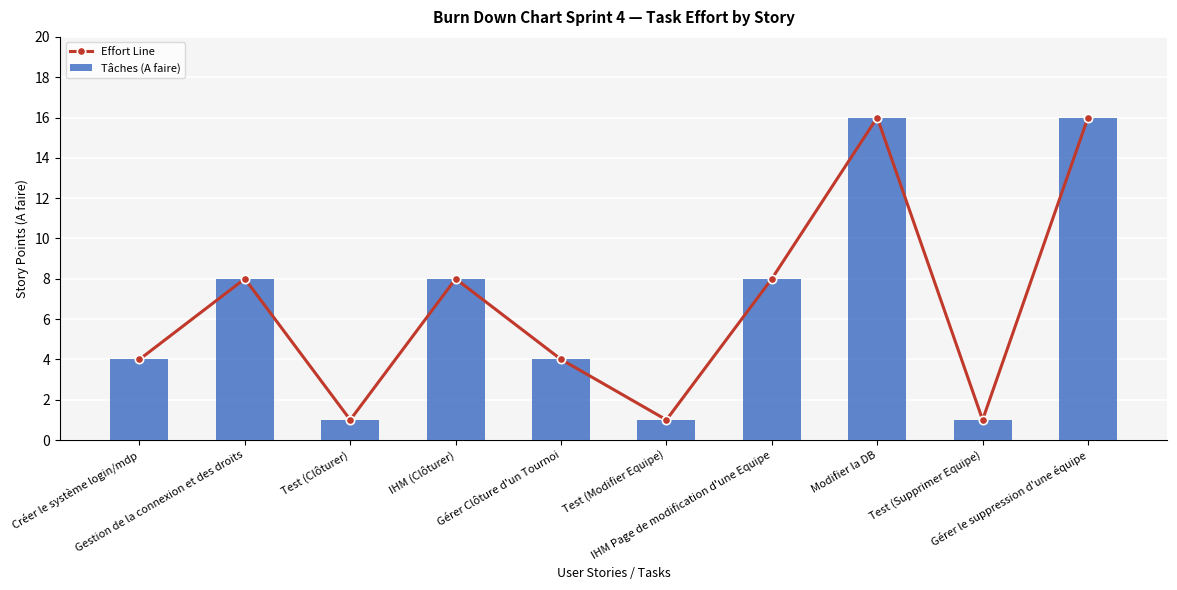

Is it true that Tâches (A faire) equals 2 at Créer le système login/mdp?

False